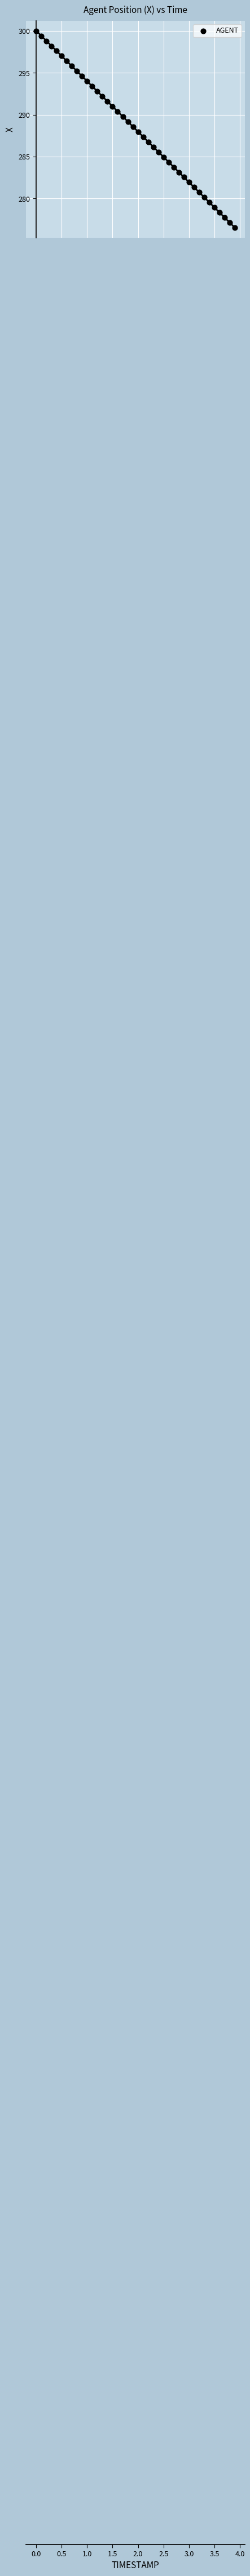

What is the range of Y values (max minus min)?

23.5